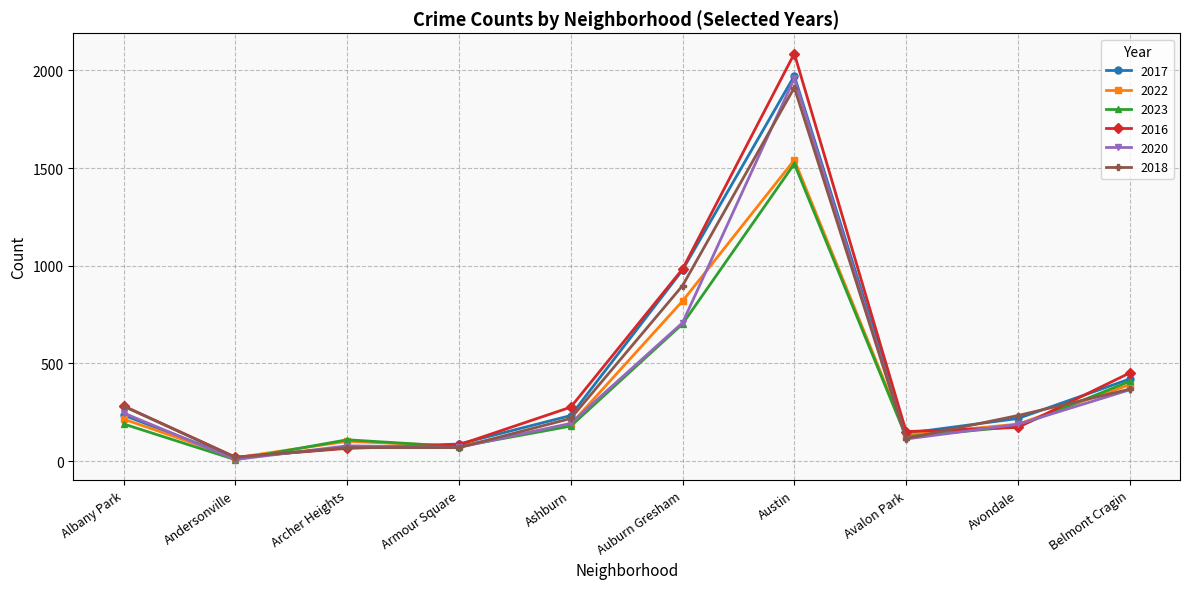

What is the difference between the maximum and minimum values in the 2018 series?

1893